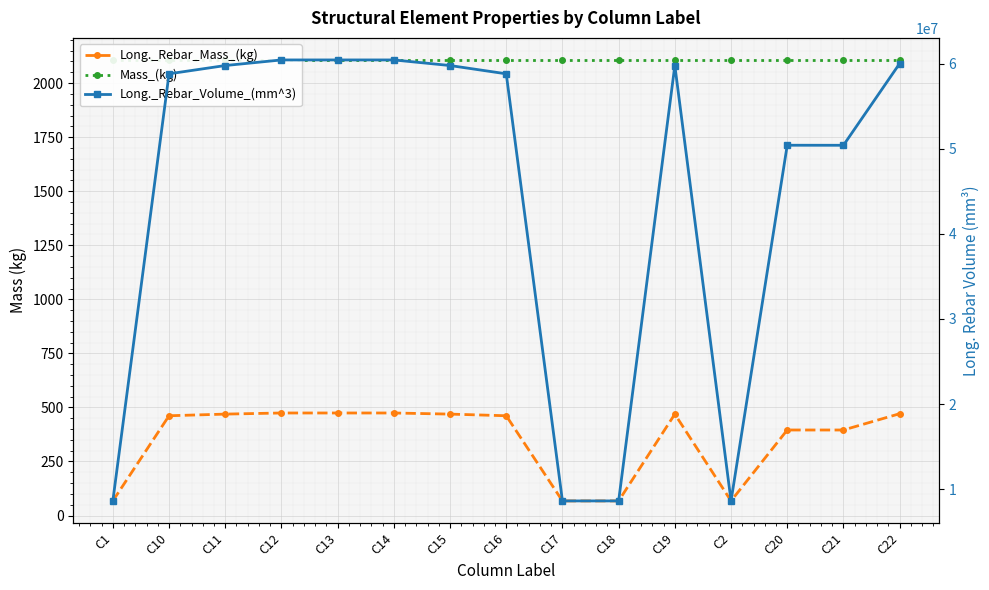

What are all the series names shown in the legend?

Long._Rebar_Mass_(kg), Mass_(kg), Long._Rebar_Volume_(mm^3)